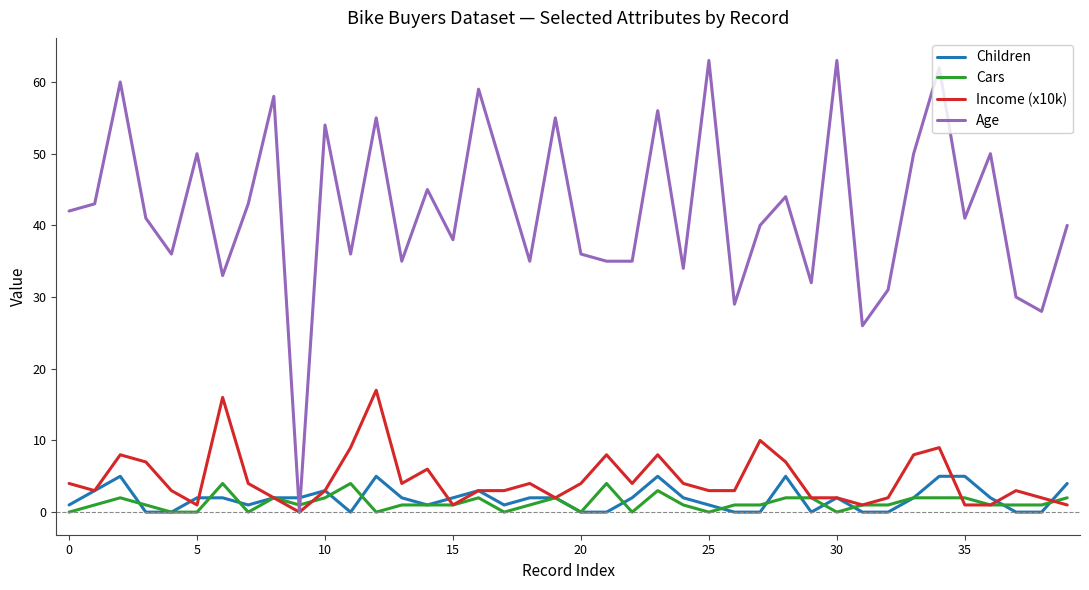

Does the chart display data point markers on the line(s)?

No